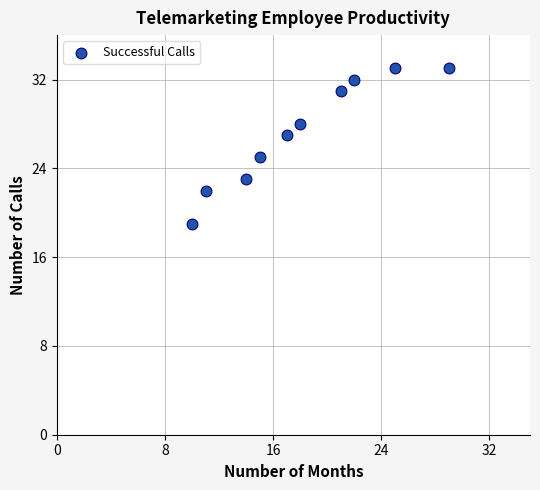

What is the range of Y values (max minus min)?

14